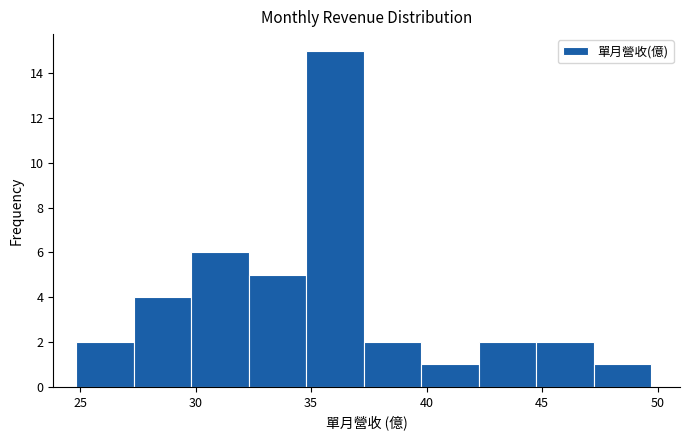

Reading left to right, transcribe this chart: for each bar, give the range it covers on the x-axis and its height. Neither the bar edges nor the heights are printed on the chart, so give them approximately, as read against the axes.

25.0 to 27.5: 2
27.5 to 30.0: 4
30.0 to 32.5: 6
32.5 to 35.0: 5
35.0 to 37.5: 15
37.5 to 40.0: 2
40.0 to 42.5: 1
42.5 to 44.5: 2
44.5 to 47.0: 2
47.0 to 49.5: 1